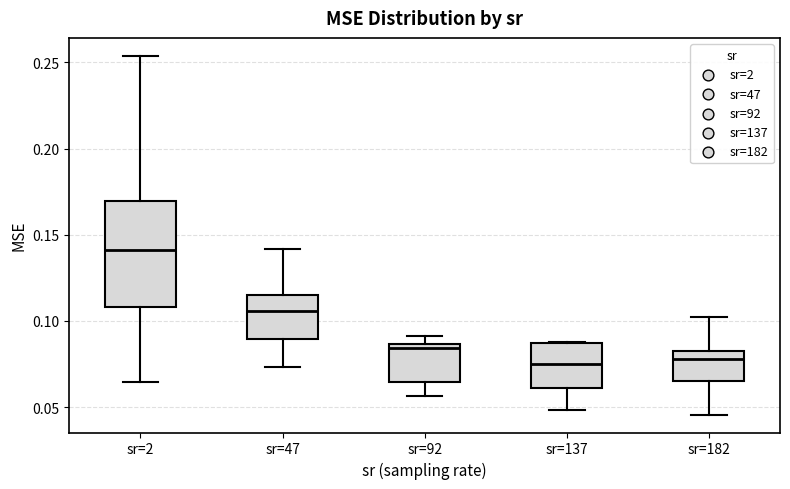

Comparing the boxes themselves (not the whiskers), which one is the tallest?

sr=2